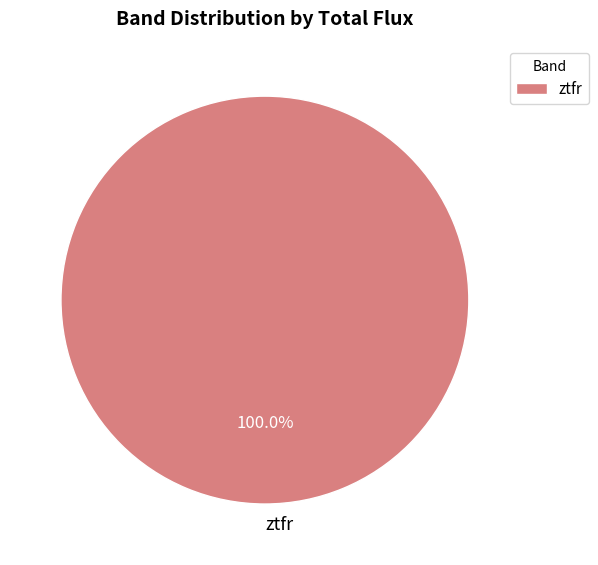

Rank the categories by value from highest to lowest.

ztfr